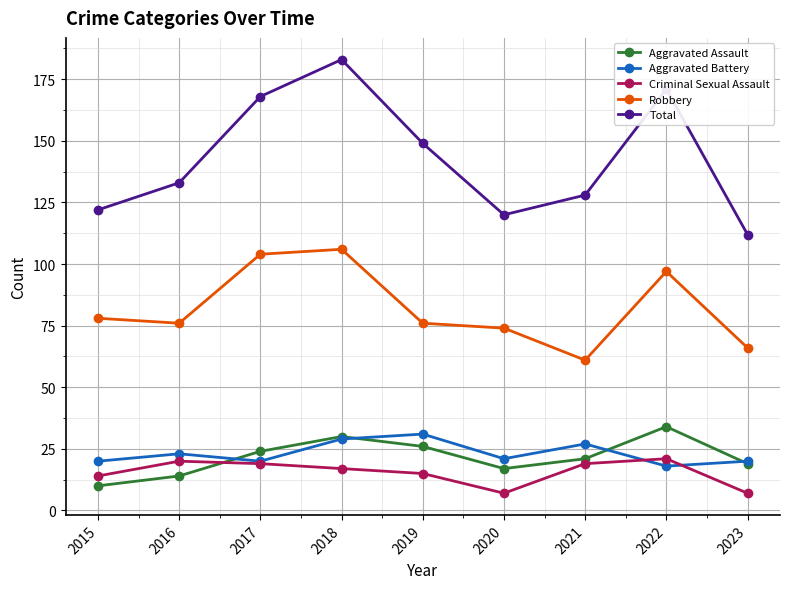

At which label is Total closest to 147?

2019